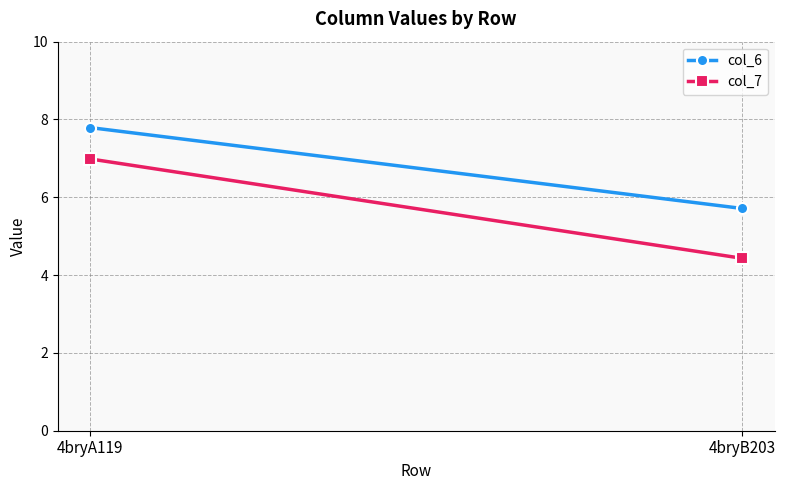

Count the number of data series in this chart.

2